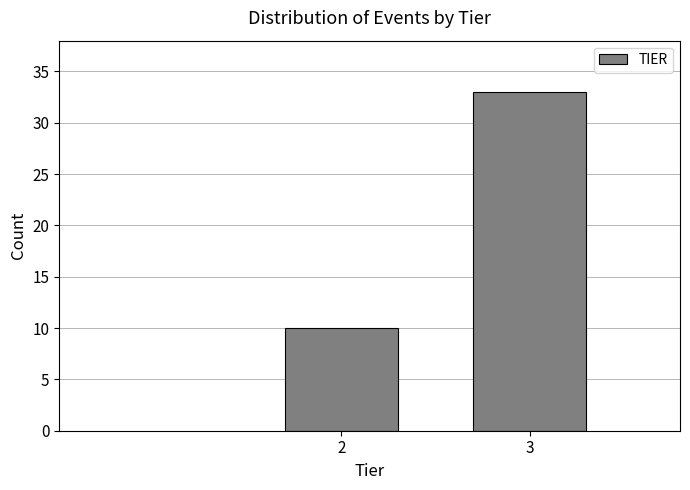

Reading left to right, what are all the values shown in this chart?

10	33